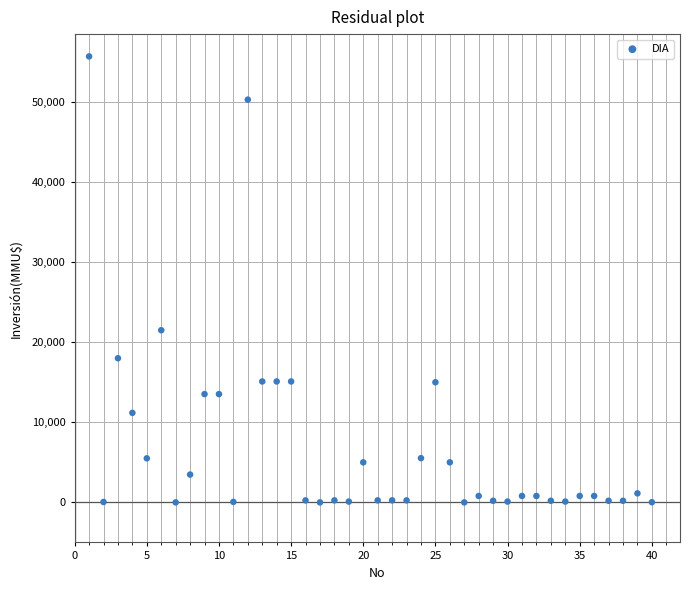

What is the range of X values (max minus min)?

39